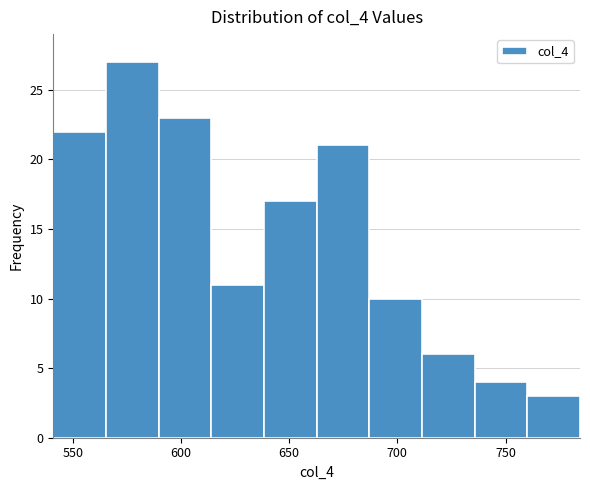

Which range on the x-axis has the tallest bar?

565 to 590